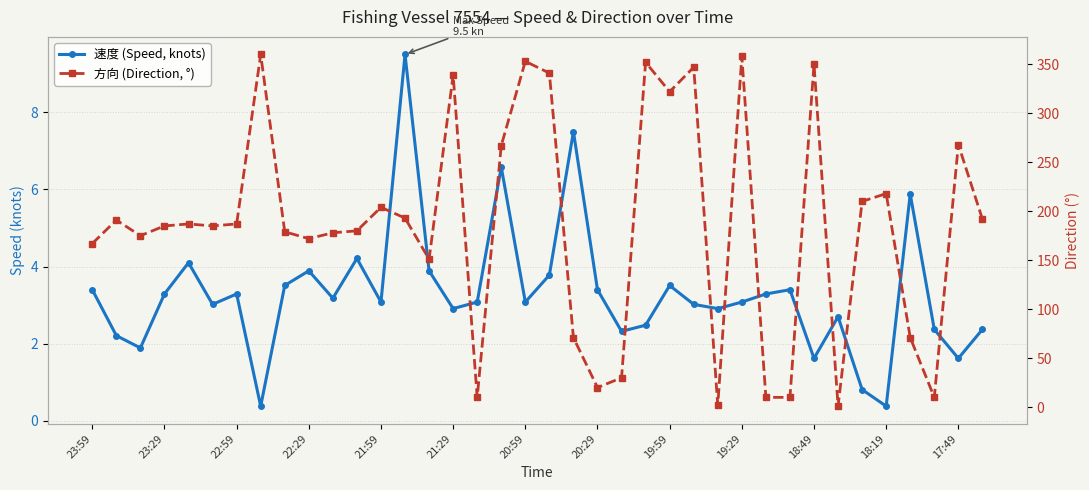

How many interior local peaks does the 速度 (Speed, knots) series have?

11